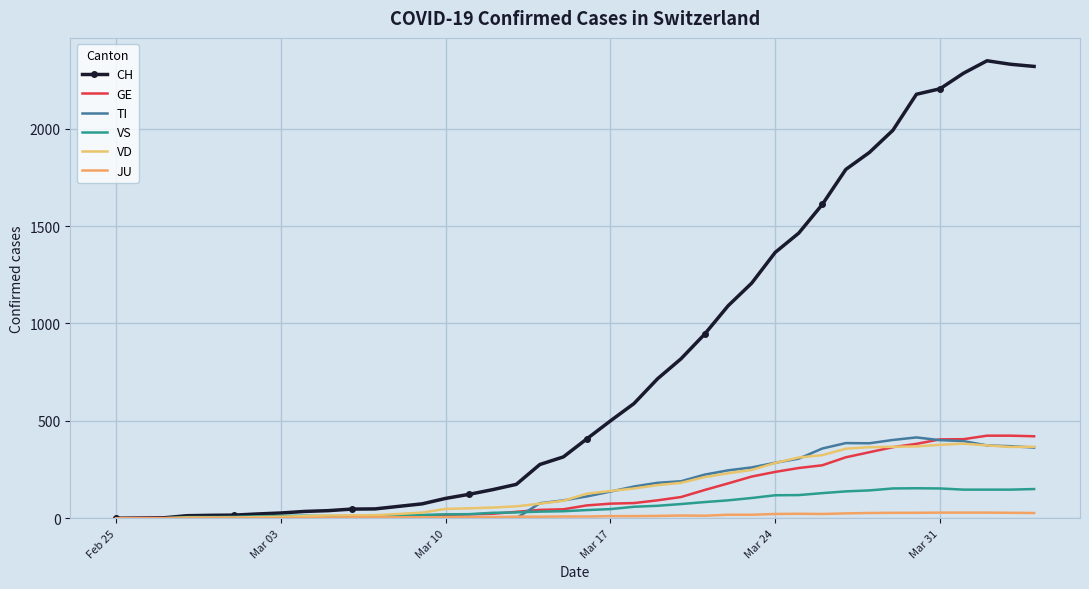

Which series has the largest total across all categories?

CH